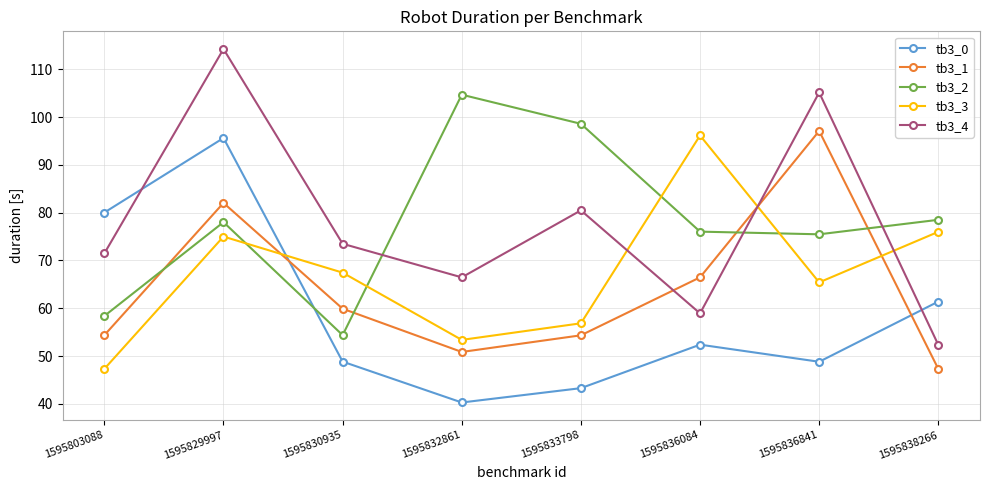

What are all the series names shown in the legend?

tb3_0, tb3_1, tb3_2, tb3_3, tb3_4